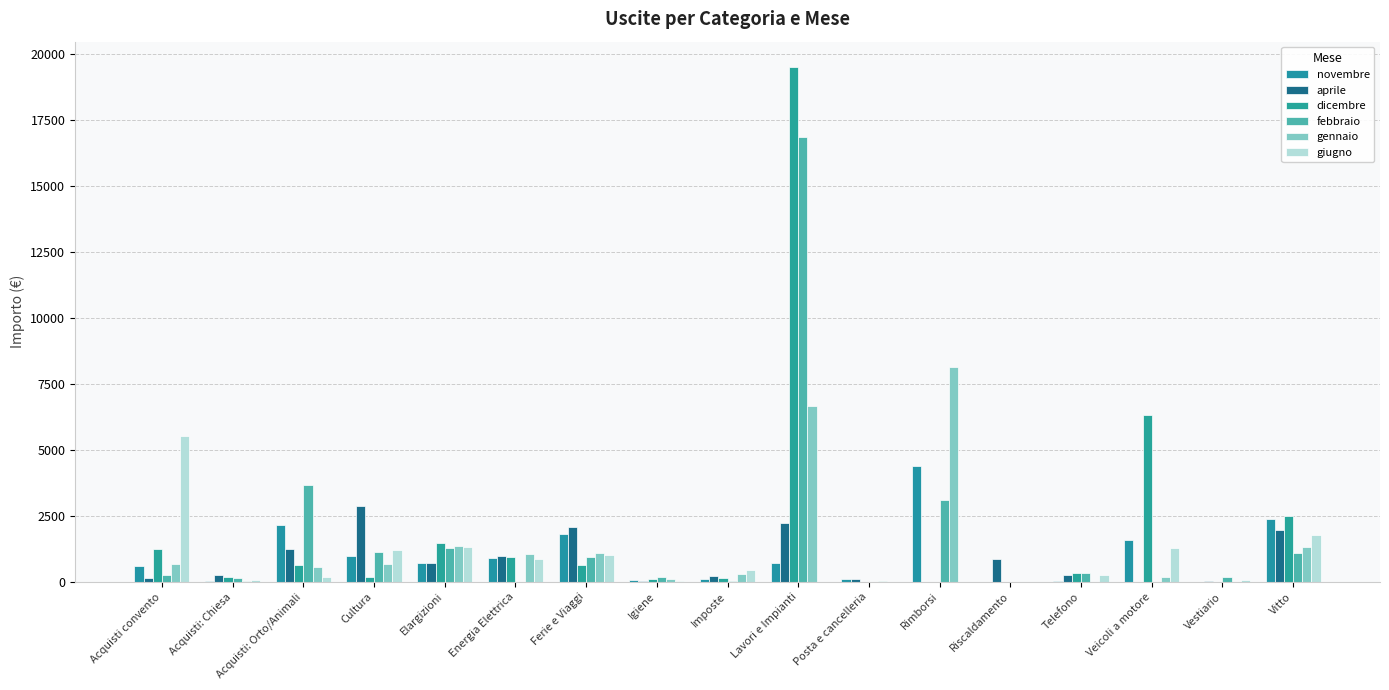

Is the value of novembre at Cultura greater than the value of giugno at Igiene?

Yes